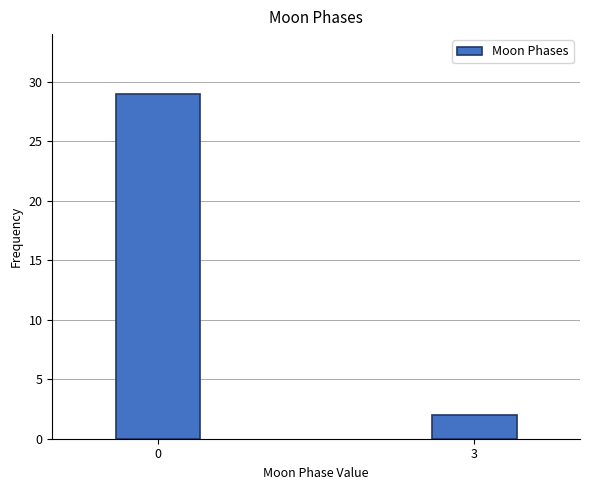

Reading right to left, transcribe all the data shown in this chart.

2	29